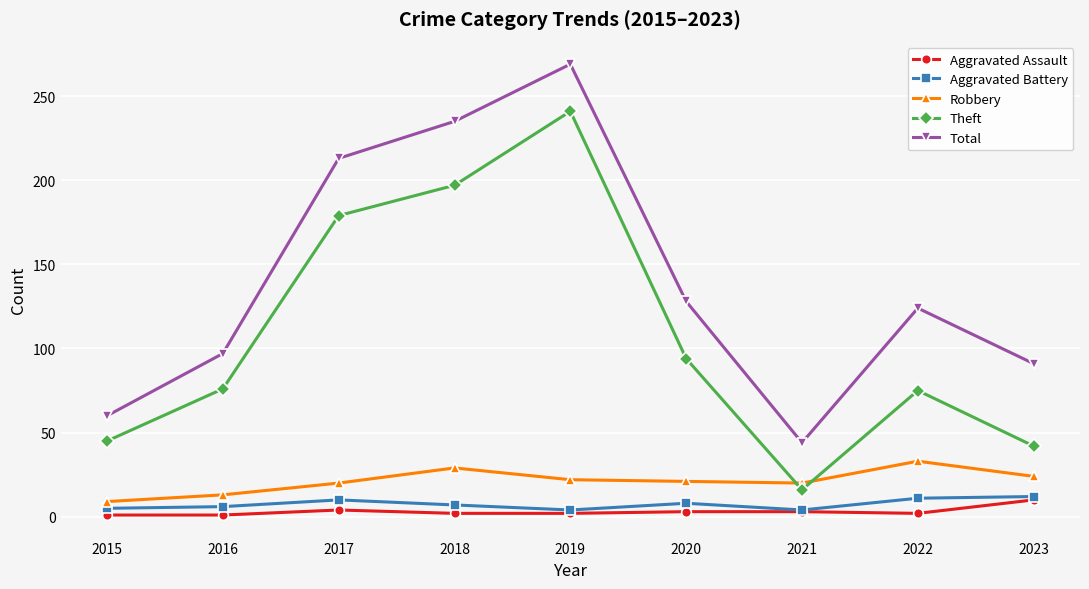

Read the Aggravated Battery value at 2017.

10